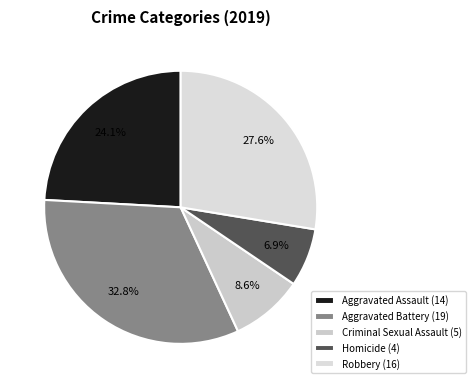

What percentage is NOT represented by Criminal Sexual Assault?

91.4%